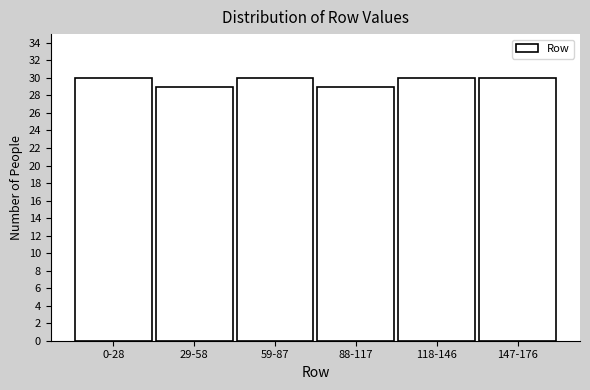

Reading left to right, list all the values displayed in this chart.

30	29	30	29	30	30